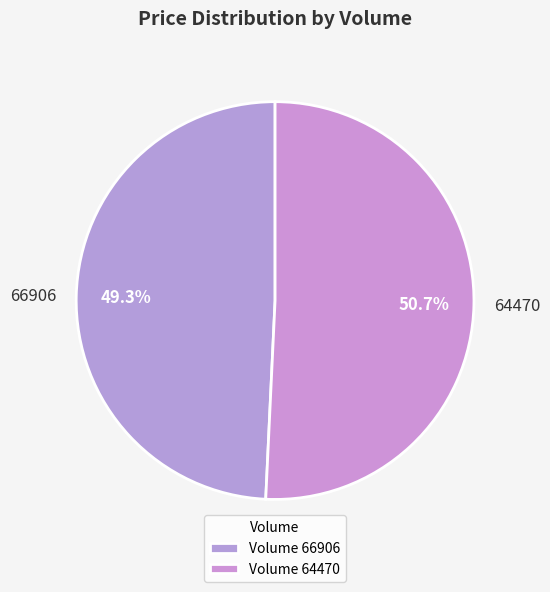

What is the largest slice in the pie chart?

64470